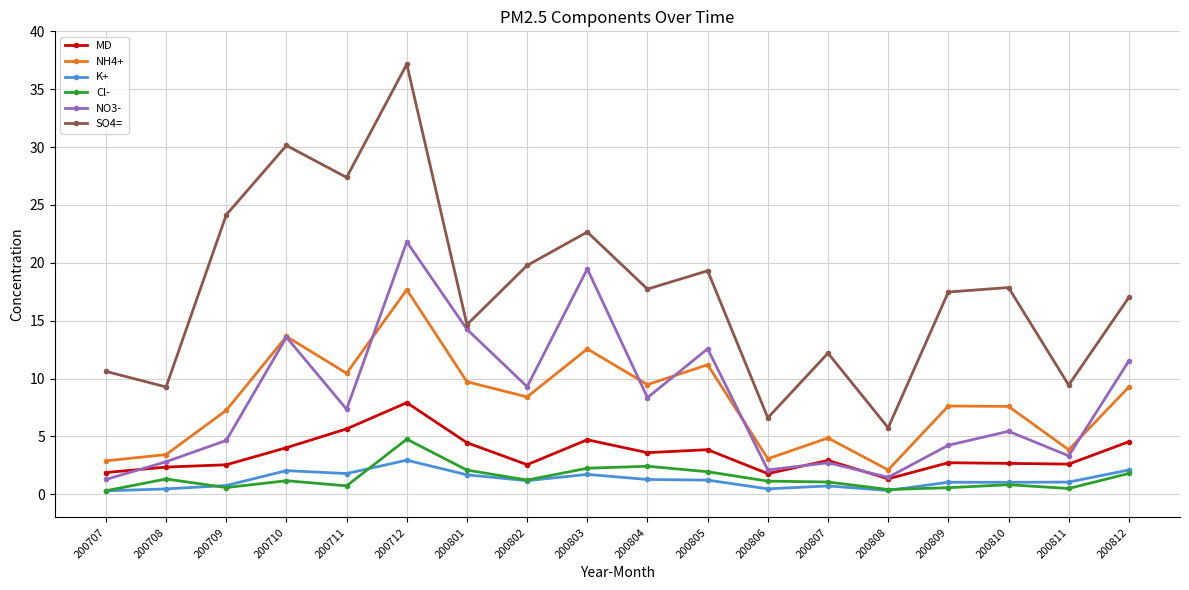

True or false: MD has more than 1 interior local peaks.

True